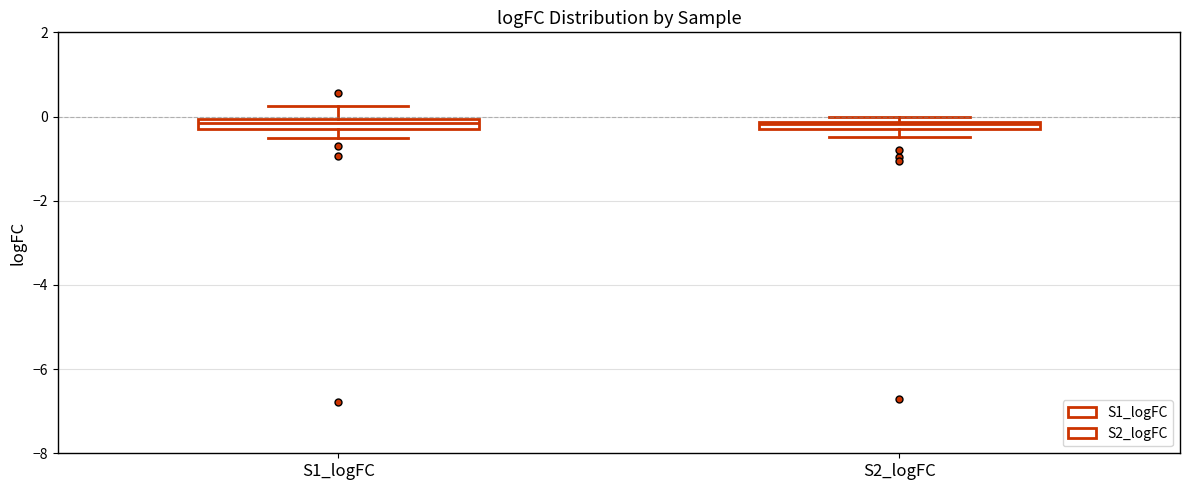

Where is the lower edge of the box for S1_logFC on the y-axis? The values are not printed on the chart, so give them approximately, as read against the axis.

-0.2